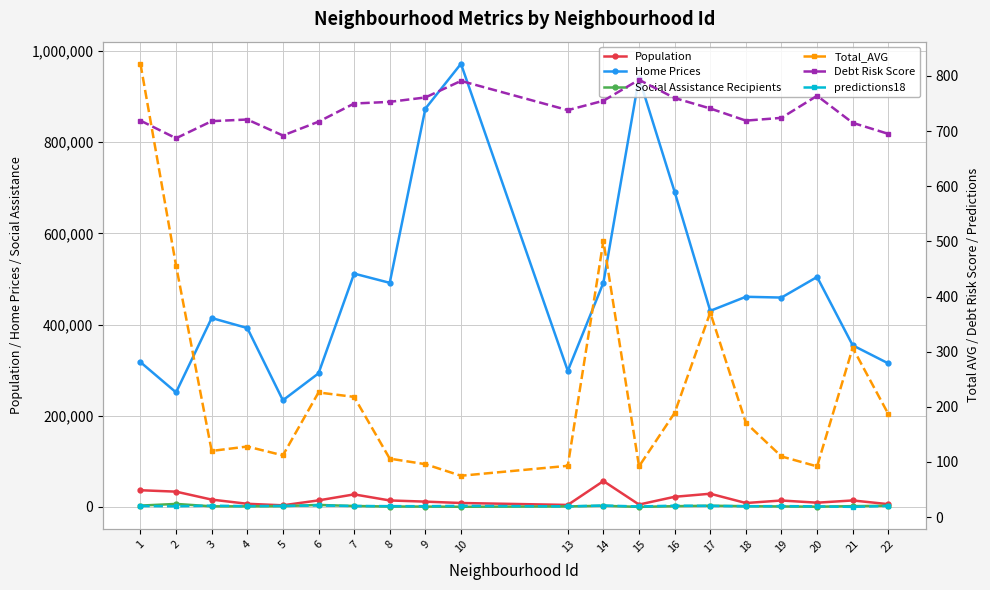

Which series has the widest spread of values?

Home Prices